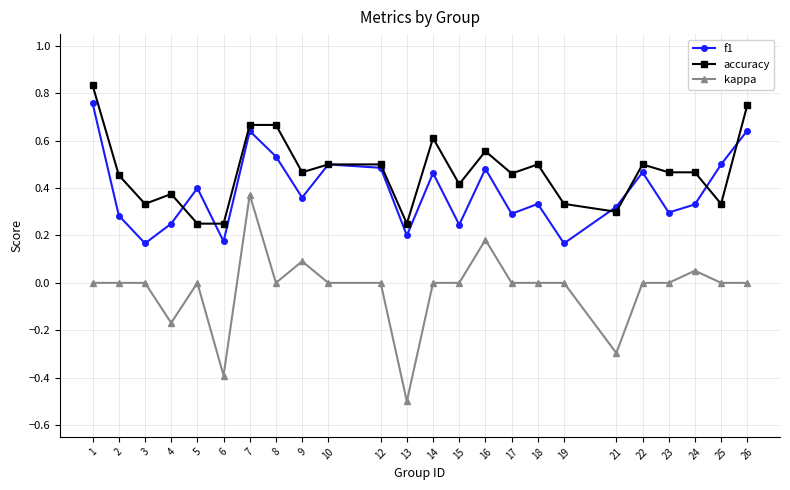

Which series changed the most between 12 and 14?

accuracy